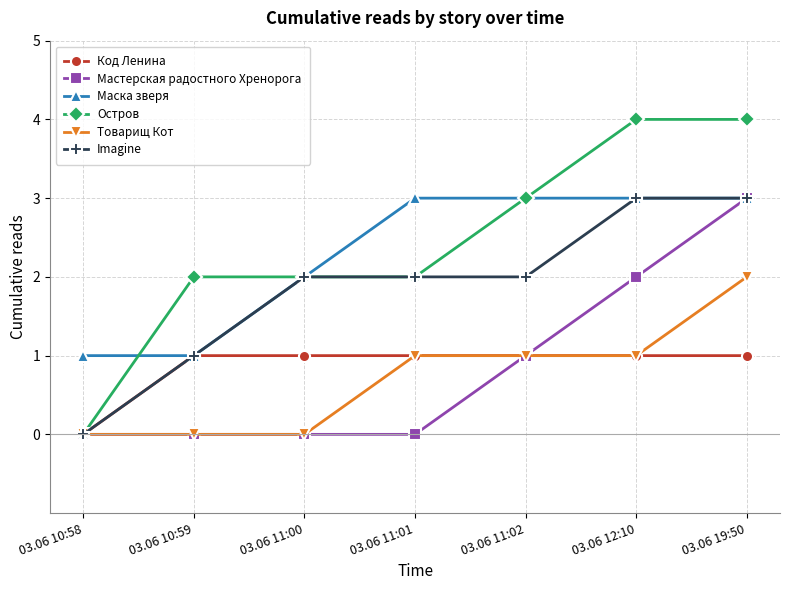

What is the maximum value for Imagine?

3